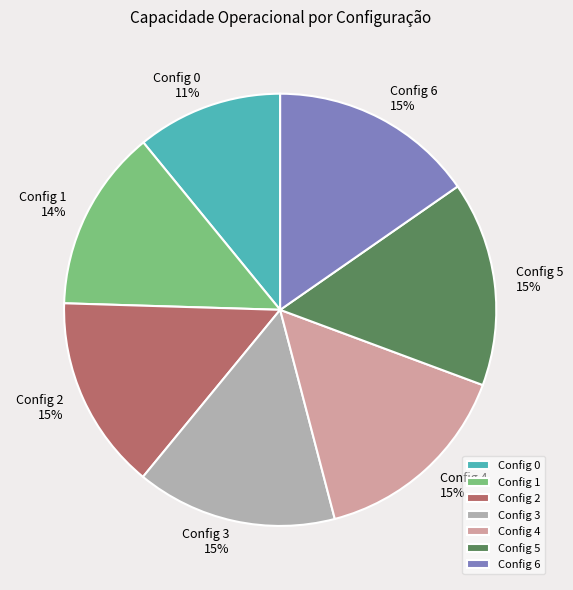

Combined, do Config 4 and Config 3 account for over 50%?

No